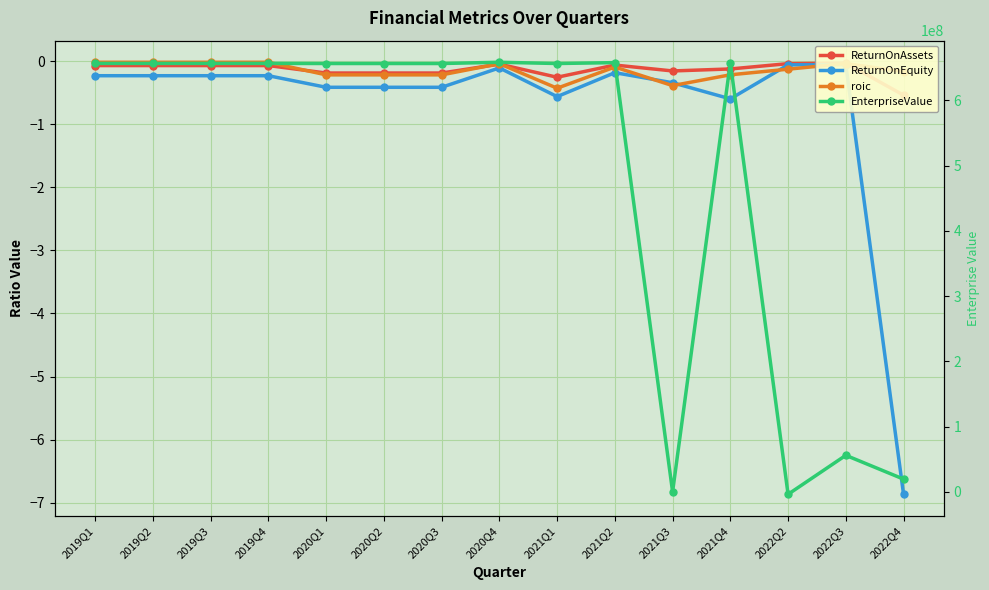

At which category is the sum across all series the highest?

2020Q4